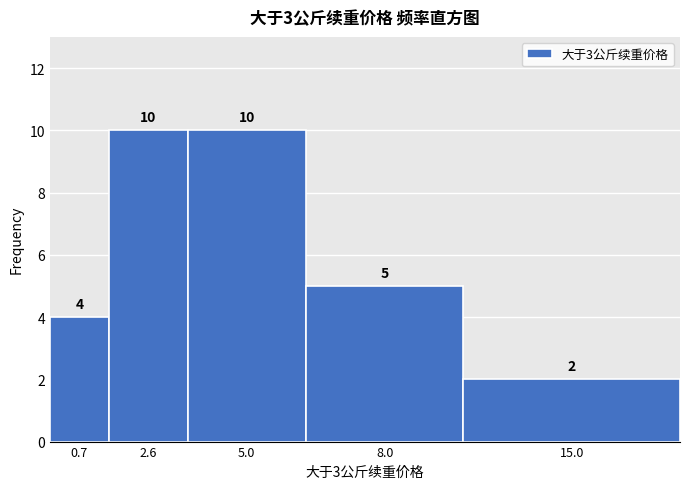

Reading left to right, extract all data points from this chart.

0.7=4	2.6=10	5.0=10	8.0=5	15.0=2